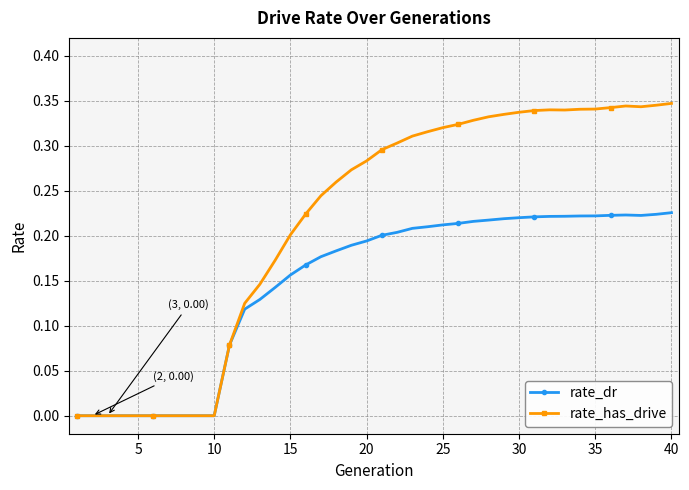

How many distinct data groups are displayed?

2